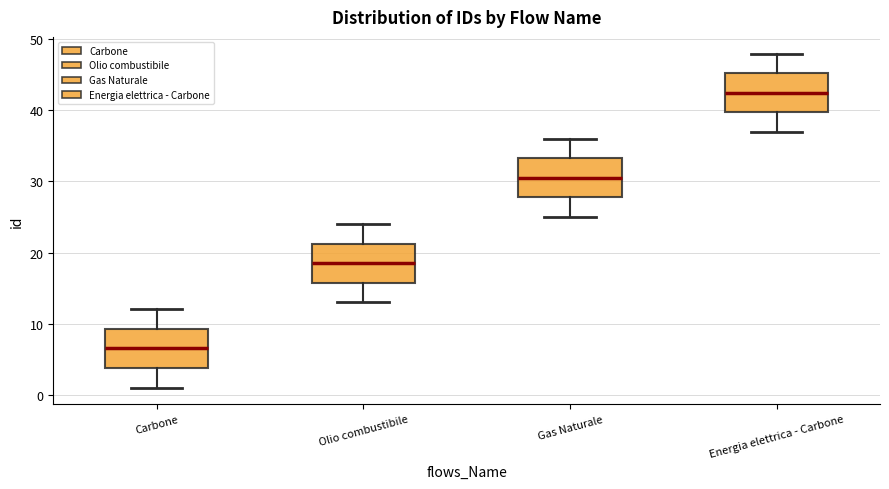

Which box's median line is the lowest?

Carbone